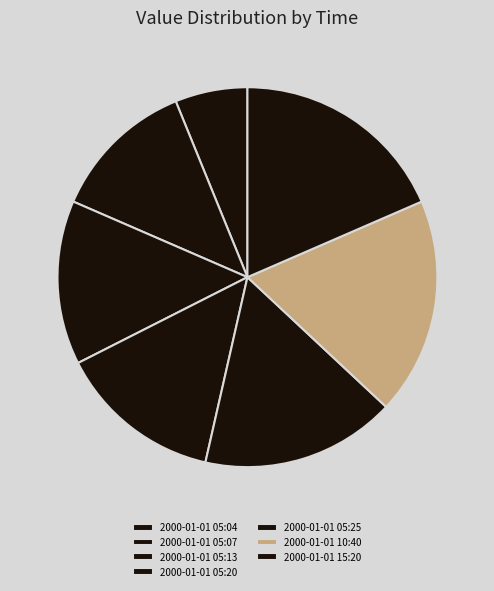

What is the change in value from 2000-01-01 05:13 to 2000-01-01 05:25?

+0.4